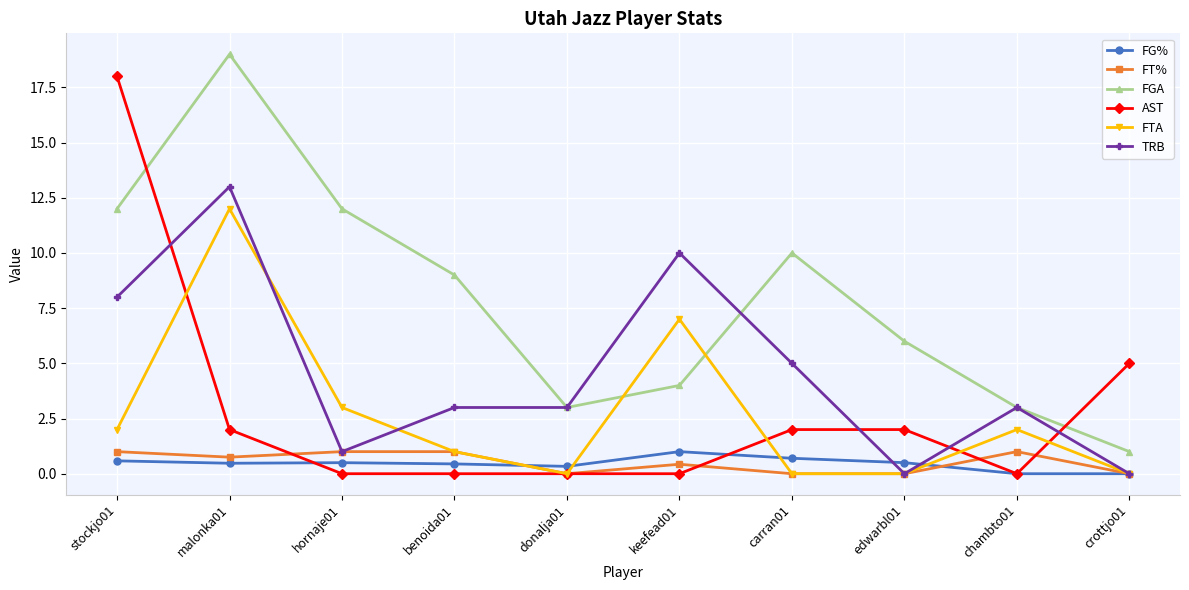

What is the highest value of the FTA series?

12.0